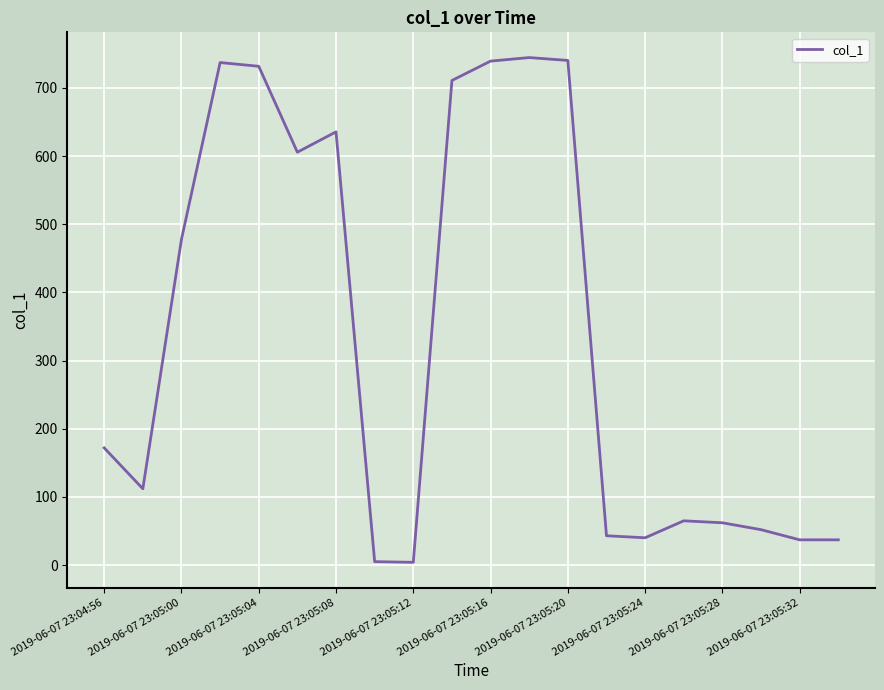

What is the smallest value displayed?

4.0